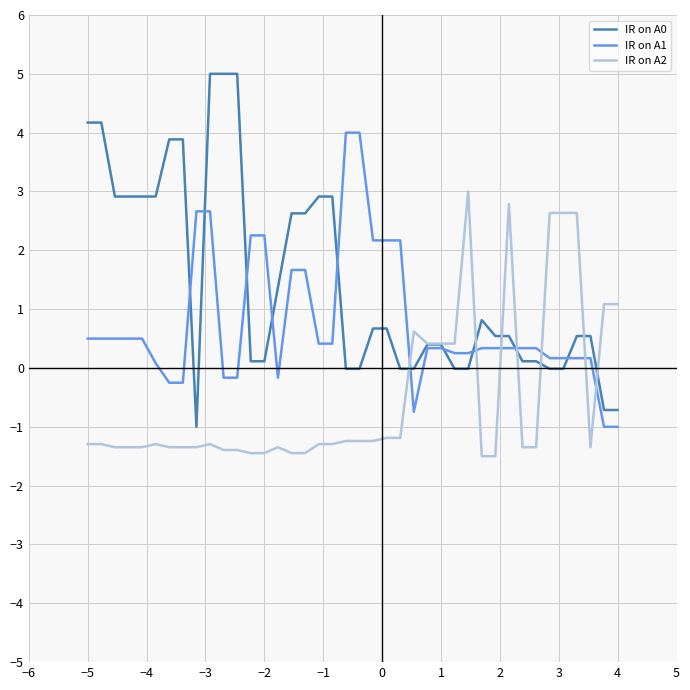

What is the minimum value for IR on A1?

-1.0